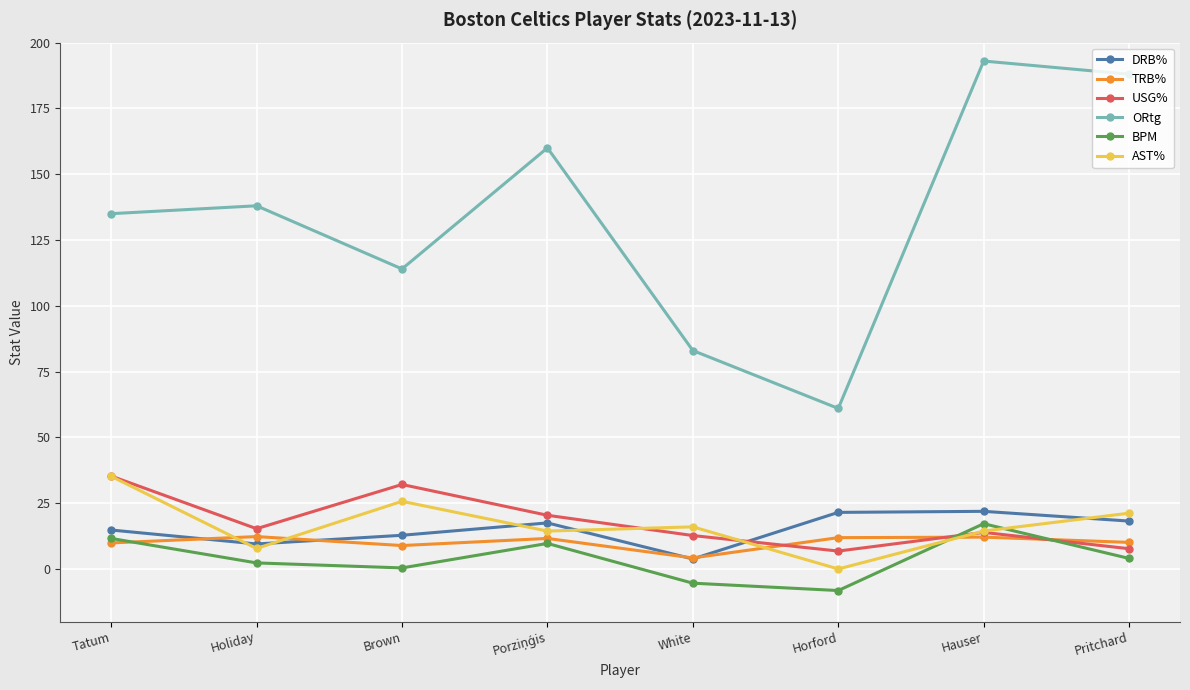

Which series has the largest total across all categories?

ORtg